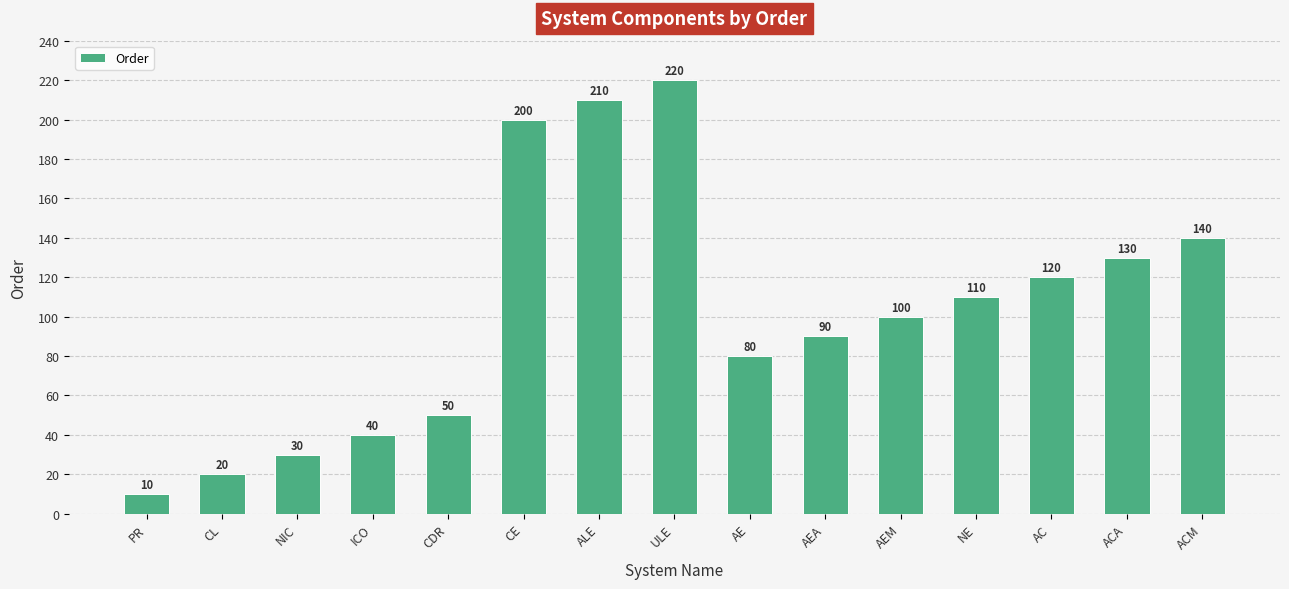

True or false: the data shows 20 at CL.

True